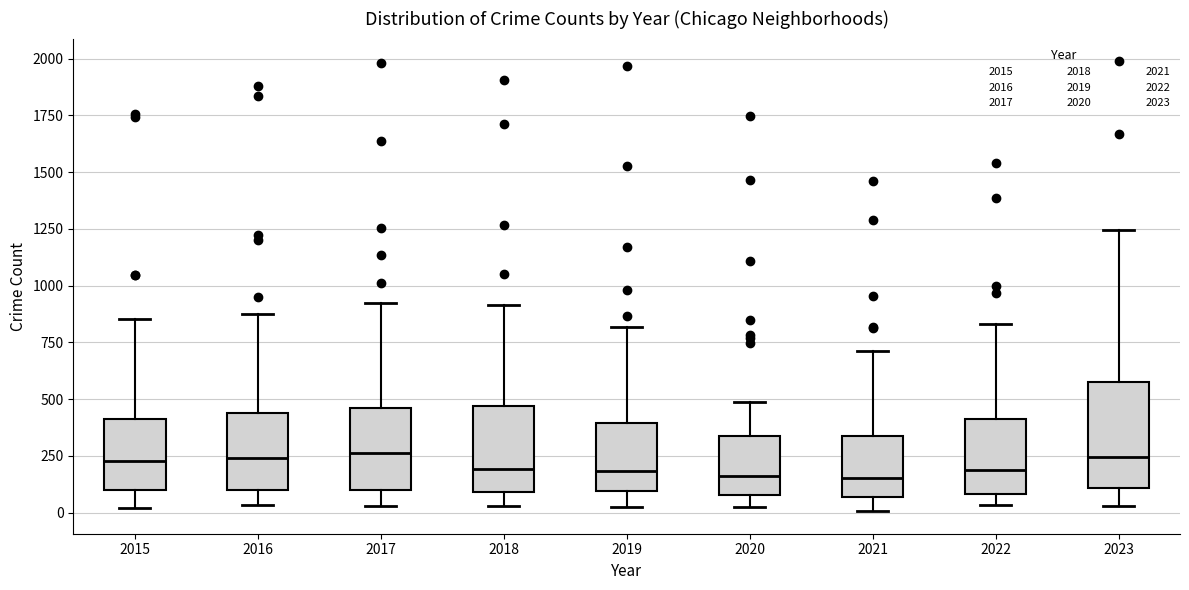

Reading left to right, read every box against the y-axis: the position of its median line, the range the box covers, and the ends of its whiskers. The values are not printed on the chart, so give them approximately, as read against the axis.

2015: median 250, box 100 to 400, whiskers 0 to 850
2016: median 250, box 100 to 450, whiskers 50 to 900
2017: median 250, box 100 to 450, whiskers 50 to 900
2018: median 200, box 100 to 450, whiskers 50 to 900
2019: median 200, box 100 to 400, whiskers 50 to 800
2020: median 150, box 100 to 350, whiskers 50 to 500
2021: median 150, box 50 to 350, whiskers 0 to 700
2022: median 200, box 100 to 400, whiskers 50 to 850
2023: median 250, box 100 to 550, whiskers 50 to 1250